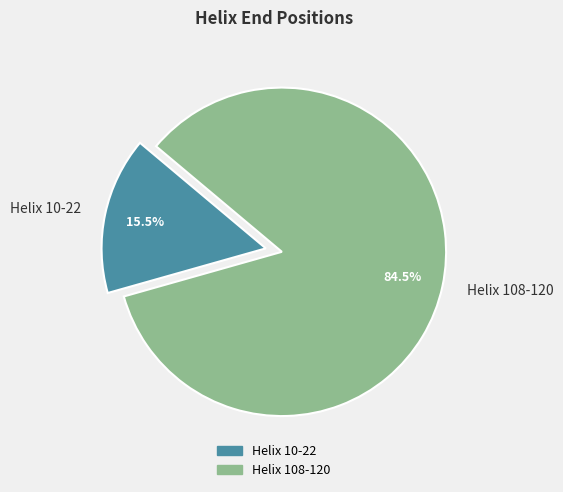

How many segments does this pie chart have?

2